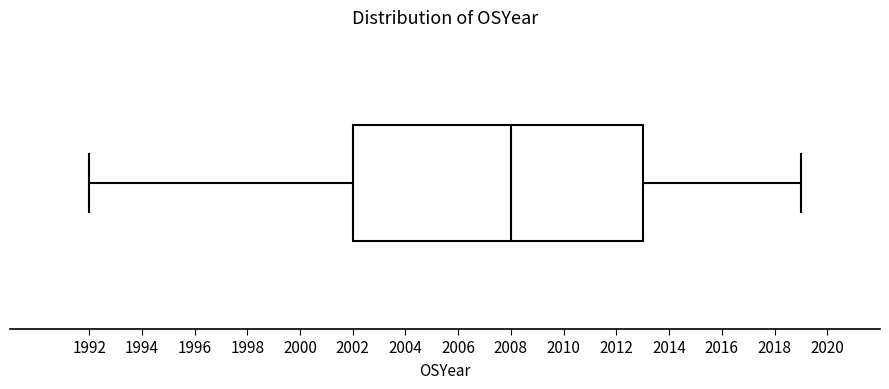

Transcribe this box plot: give where the median line is, the range the box spans, and where the two whiskers end, as read against the x-axis. The values are not printed on the chart, so give them approximately, as read against the axis.

median 2008, box 2002 to 2013, whiskers 1992 to 2019